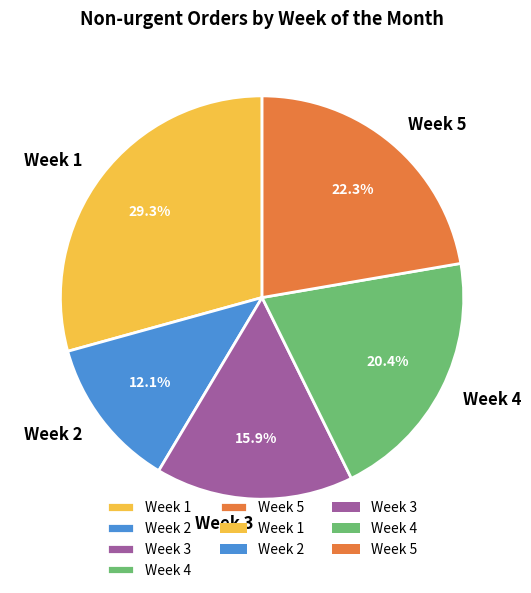

Is there a majority slice in this chart?

No